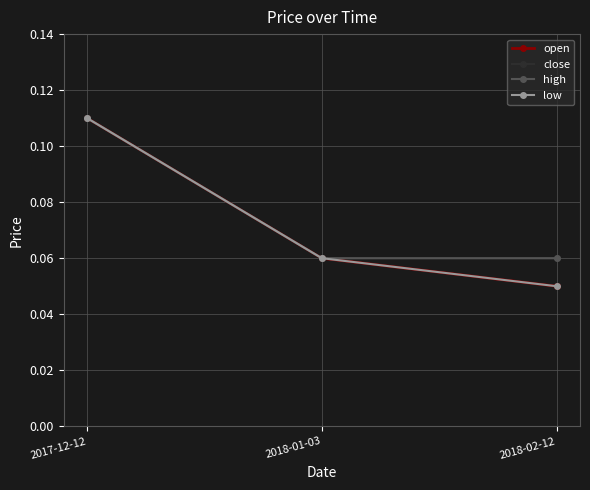

Rank the series by their maximum value, from lowest to highest.

open, close, high, low